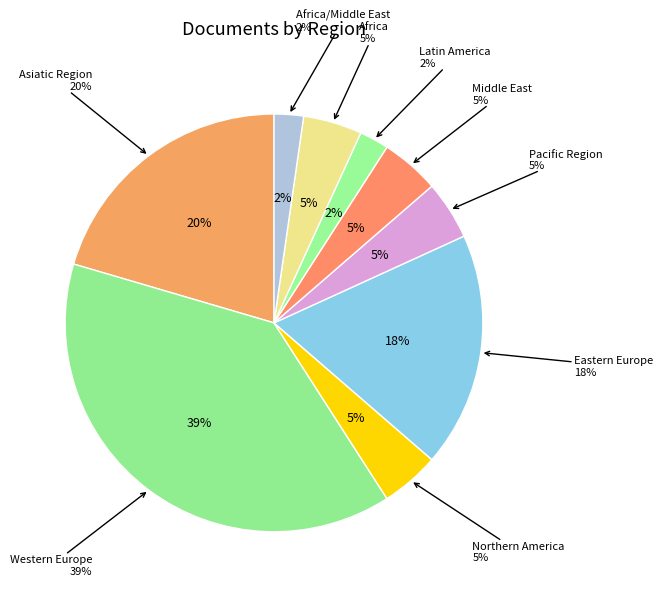

What percentage do Western Europe and Africa together represent?

43.2%